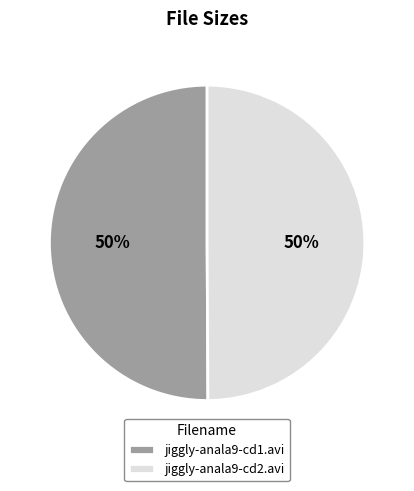

Do jiggly-anala9-cd2.avi and jiggly-anala9-cd1.avi together represent more than half of the pie?

Yes